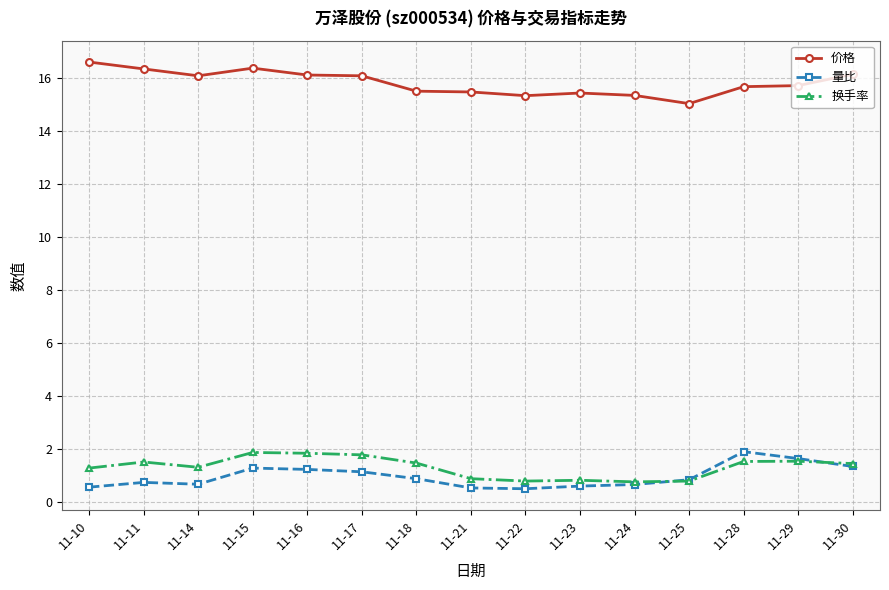

Which series has the largest total across all categories?

价格